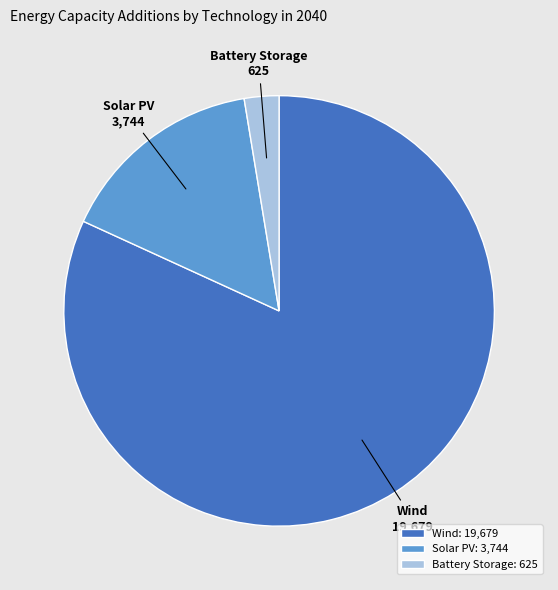

Does any single category account for the majority?

Yes